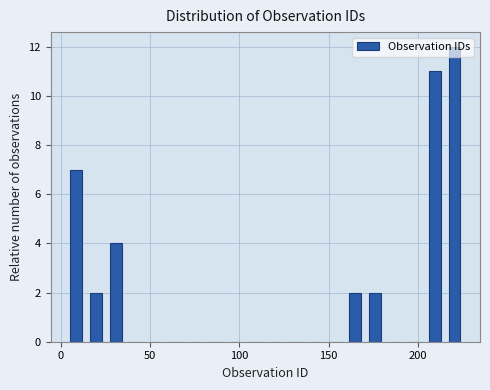

Around what value on the x-axis is the tallest bar? Give the approximate position of its centre, as read against the axis.

220